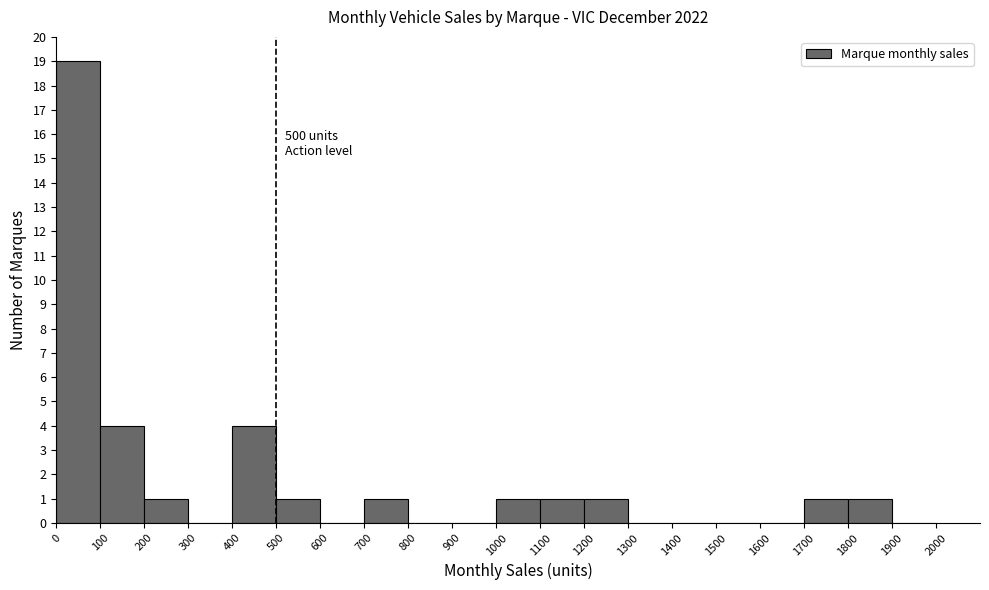

Which range on the x-axis has the tallest bar?

0 to 100